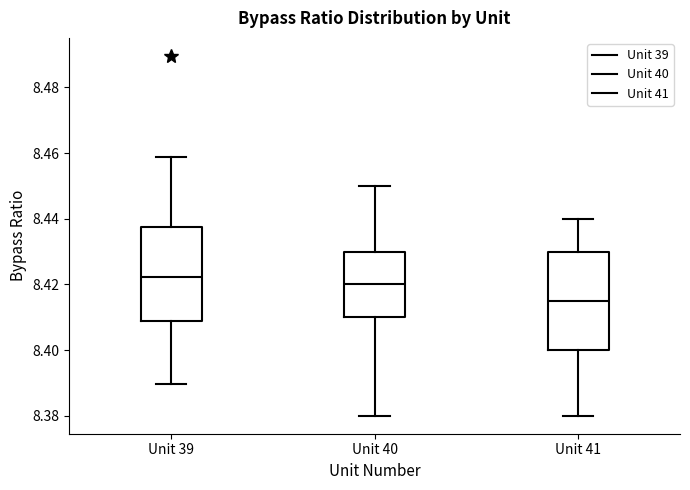

Reading left to right, transcribe this box plot: for each box, give where its median line is, the range the box spans, and where its two whiskers end, as read against the y-axis. The values are not printed on the chart, so give them approximately, as read against the axis.

Unit 39: median 8.422, box 8.408 to 8.438, whiskers 8.390 to 8.458
Unit 40: median 8.420, box 8.410 to 8.430, whiskers 8.380 to 8.450
Unit 41: median 8.416, box 8.400 to 8.430, whiskers 8.380 to 8.440